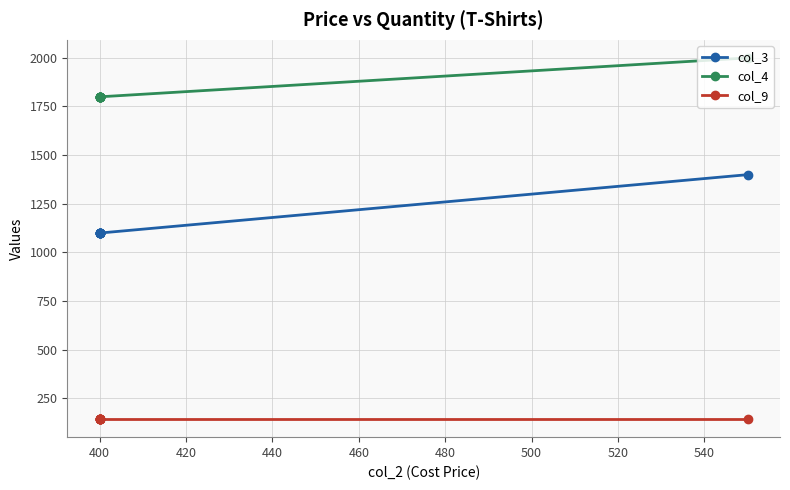

True or false: col_4 has more than 2 interior local peaks.

False